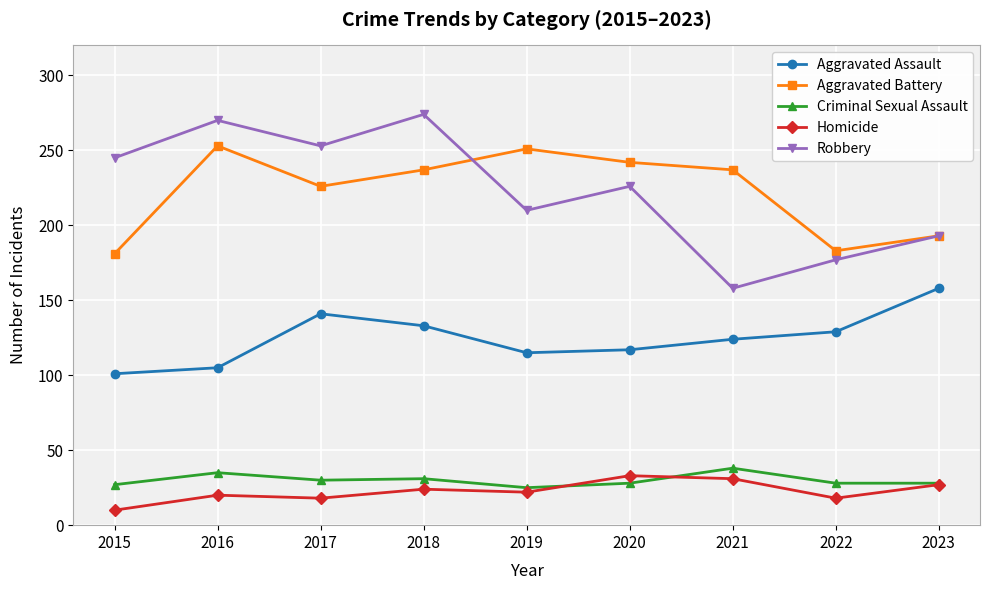

Which category has the highest value in the Criminal Sexual Assault series?

2021